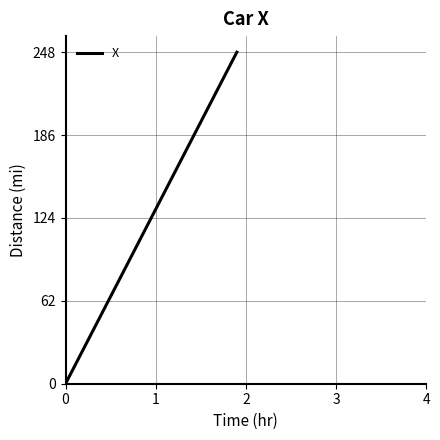

What is the difference between the maximum and minimum values?

248.0